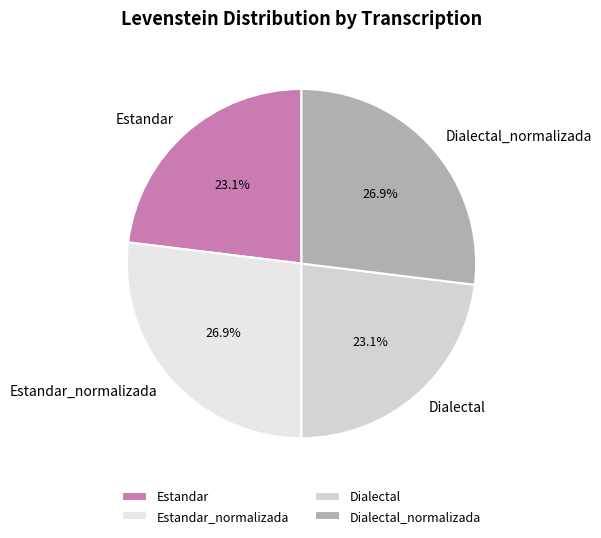

Approximately how many times larger is the value at Estandar compared to Dialectal?

1.0